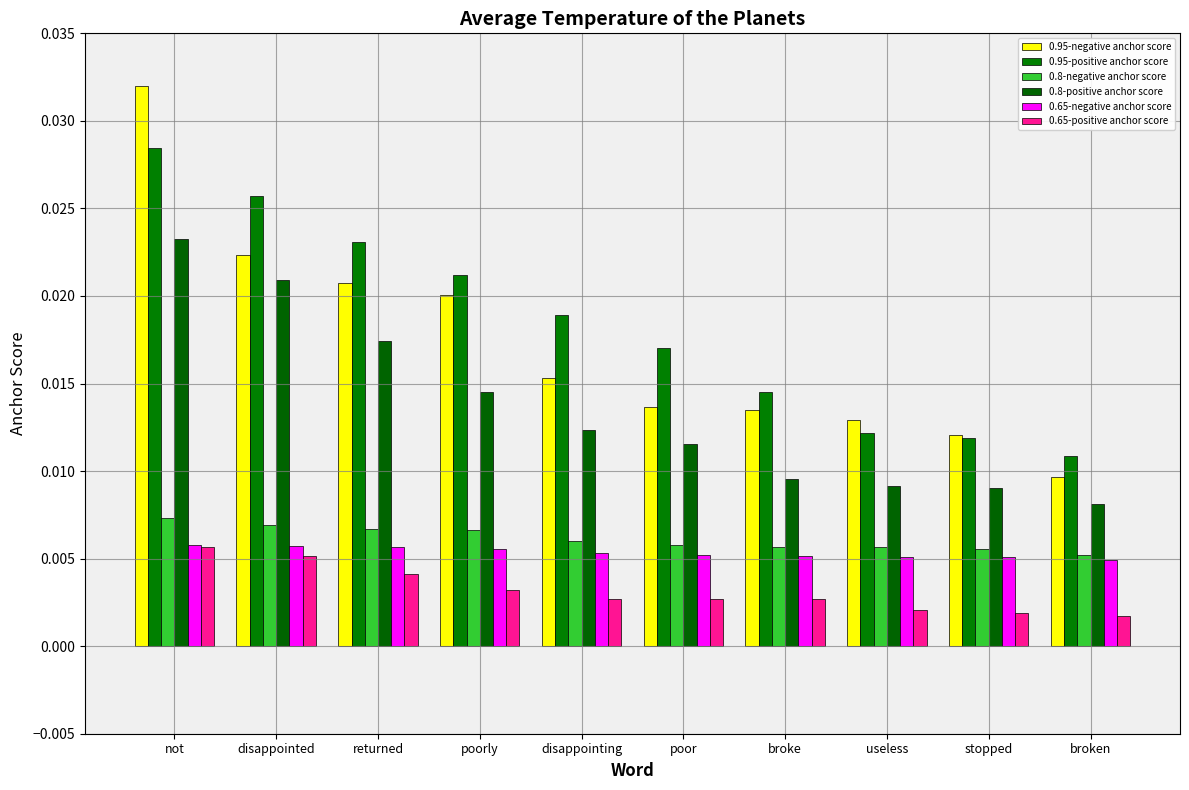

List the series in order of their peak value, lowest first.

0.65-positive anchor score, 0.65-negative anchor score, 0.8-negative anchor score, 0.8-positive anchor score, 0.95-positive anchor score, 0.95-negative anchor score